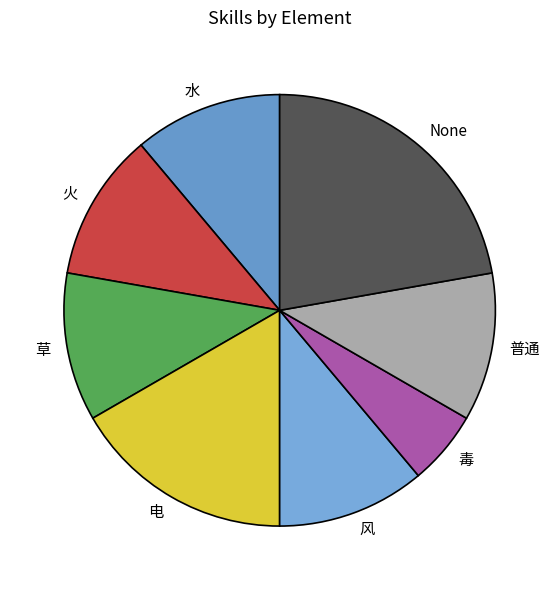

Which slice is the largest?

None